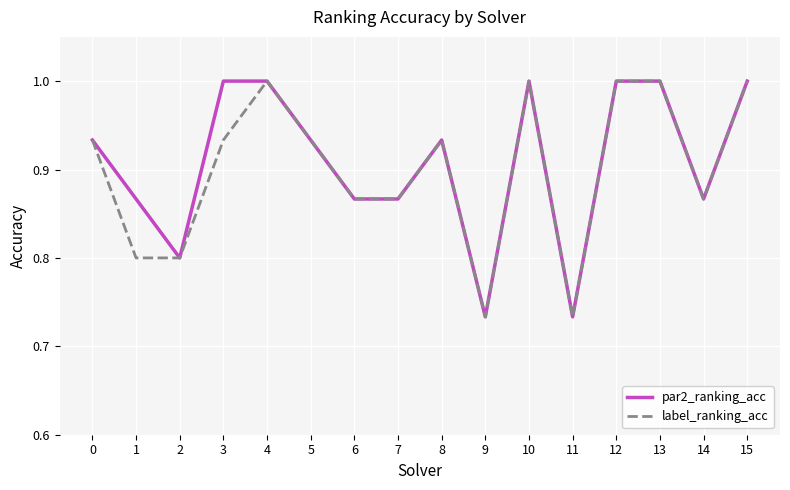

What is the total value across all series at 12?

2.0